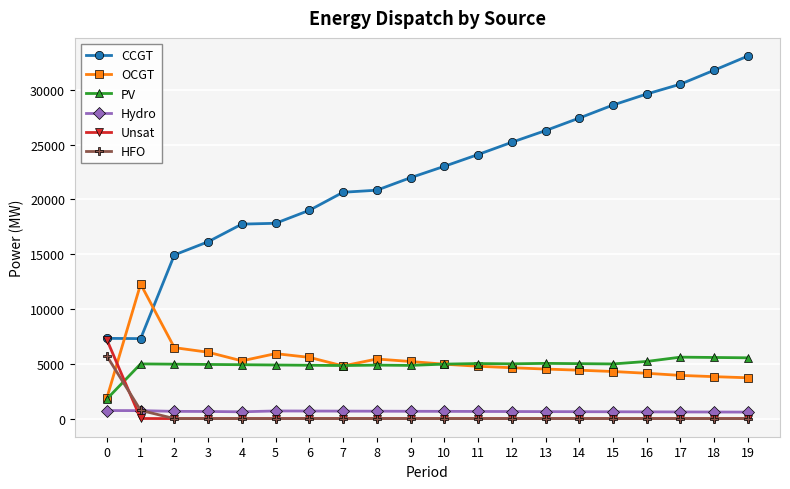

True or false: Hydro and PV intersect in this chart.

False